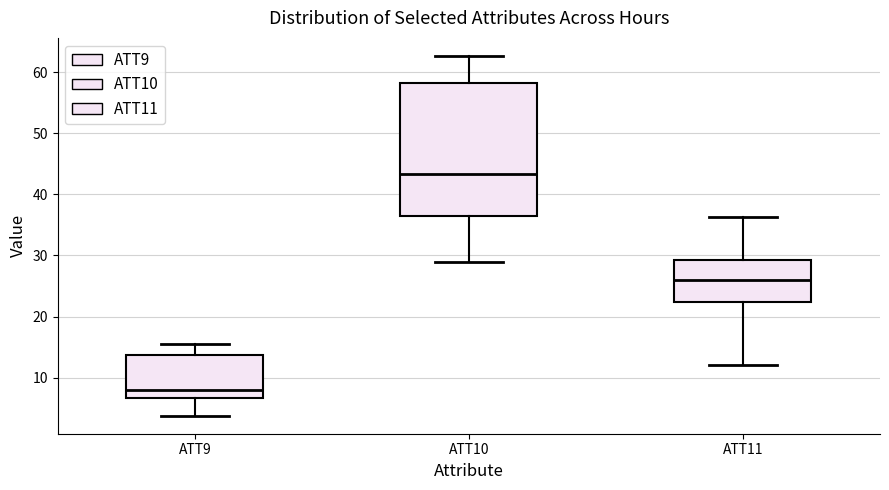

Which box's median line is the highest?

ATT10